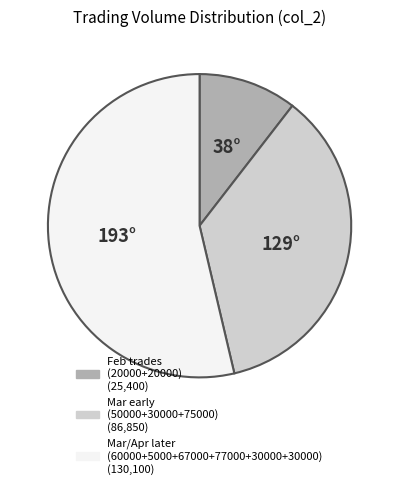

Does any single category account for the majority?

Yes